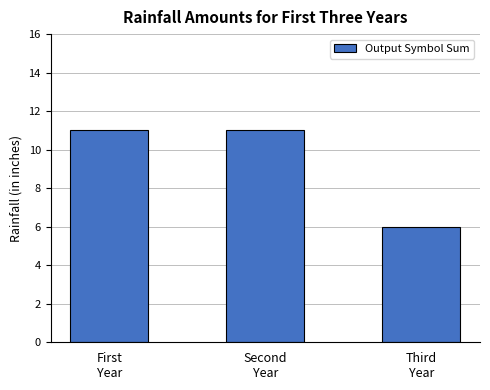

Which has a higher value, First
Year or Third
Year?

First
Year